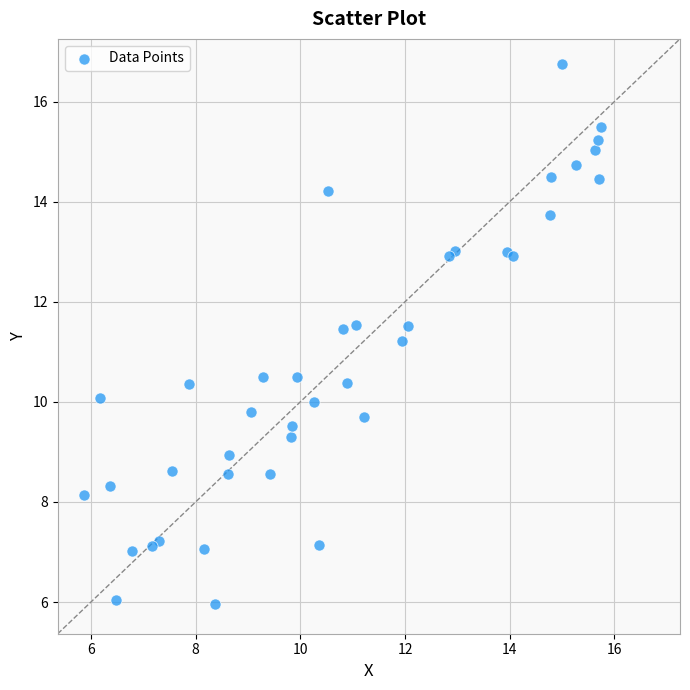

What Y value in the scatter plot is closest to 11?

11.2